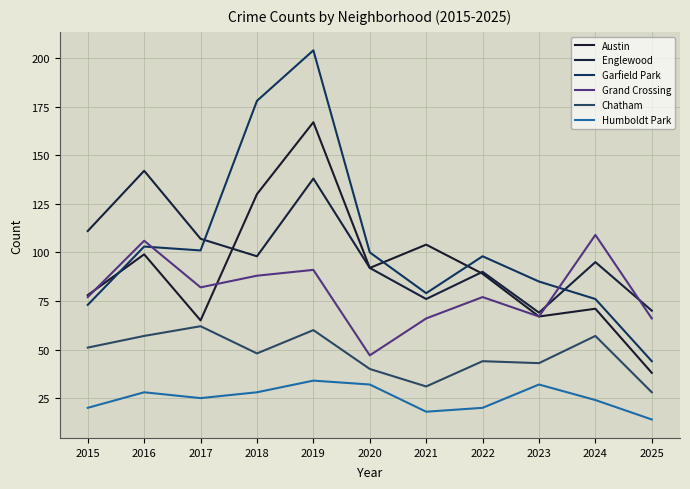

Which series has the largest total across all categories?

Garfield Park